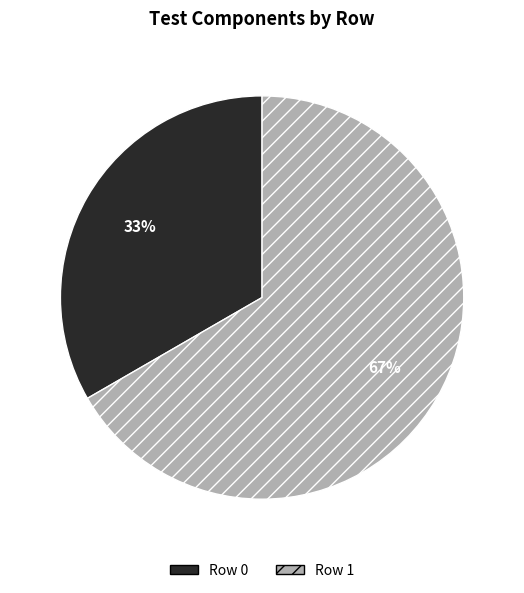

Between Row 1 and Row 0, which is larger?

Row 1